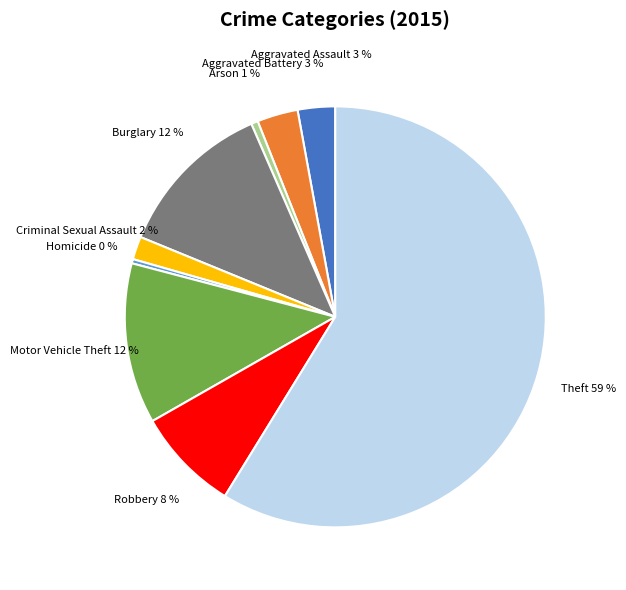

True or false: Theft accounts for 65% of the total.

False